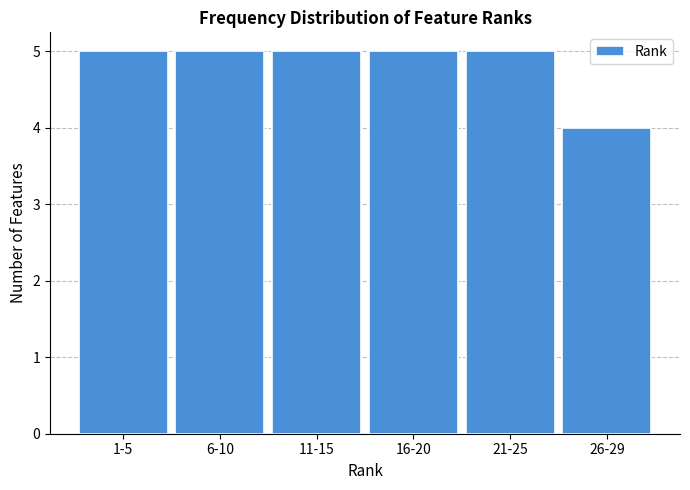

Reading left to right, what are all the values shown in this chart?

1-5=5	6-10=5	11-15=5	16-20=5	21-25=5	26-29=4